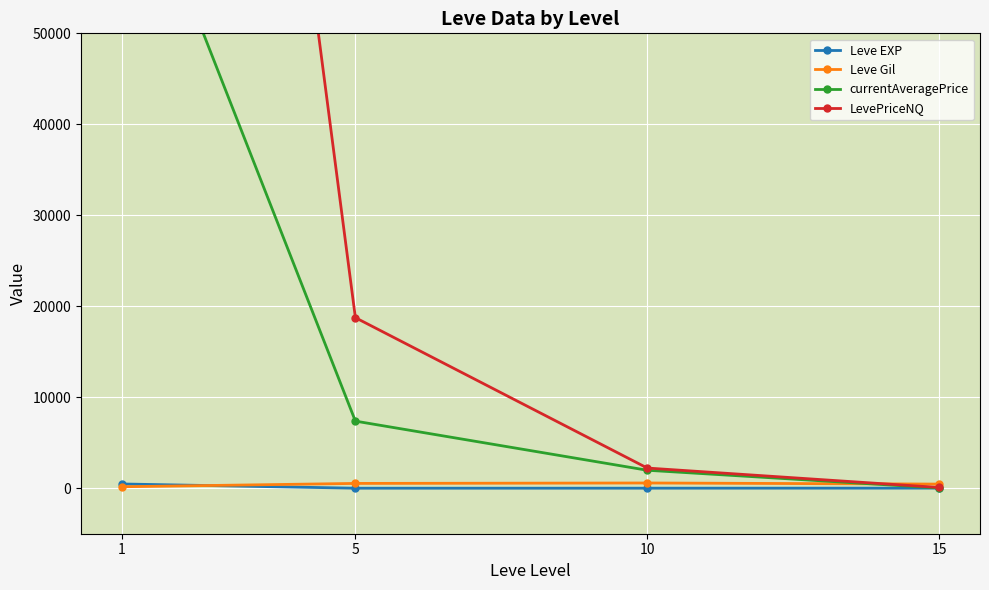

Is it true that currentAveragePrice equals 1976.8 at 10?

True